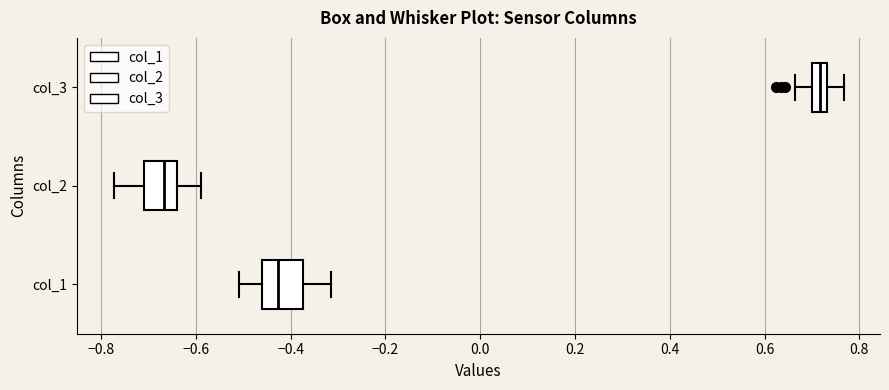

Reading bottom to top, read every box against the x-axis: the position of its median line, the range the box covers, and the ends of its whiskers. The values are not printed on the chart, so give them approximately, as read against the axis.

col_1: median -0.42, box -0.46 to -0.38, whiskers -0.50 to -0.32
col_2: median -0.66, box -0.72 to -0.64, whiskers -0.78 to -0.58
col_3: median 0.72, box 0.70 to 0.74, whiskers 0.66 to 0.76